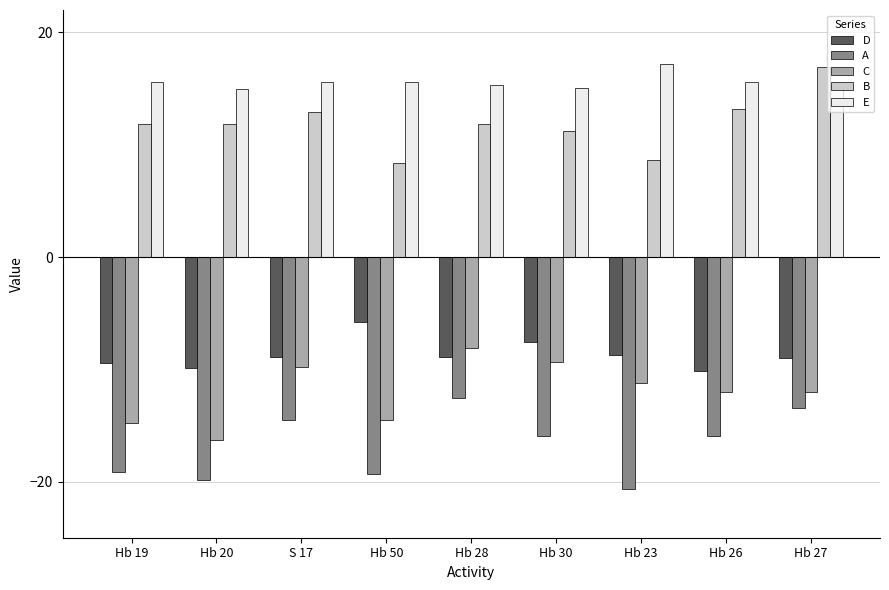

How many bars are there in each group?

5